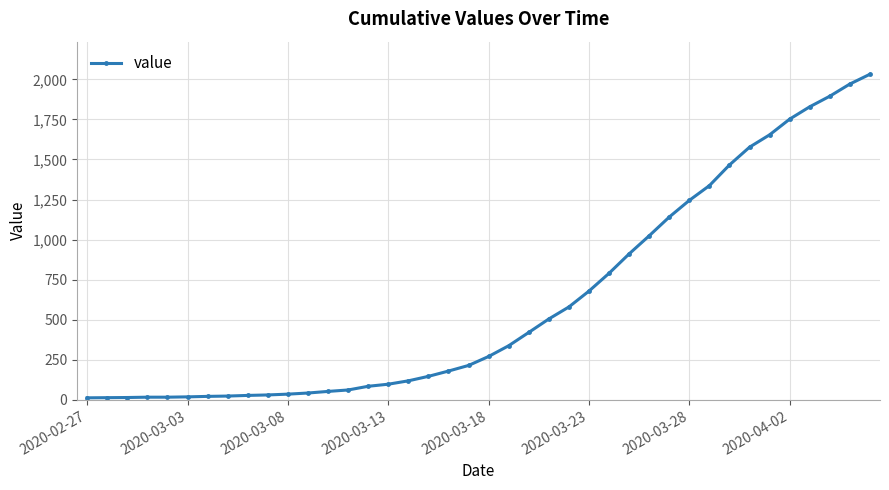

What is the greatest value displayed?

2032